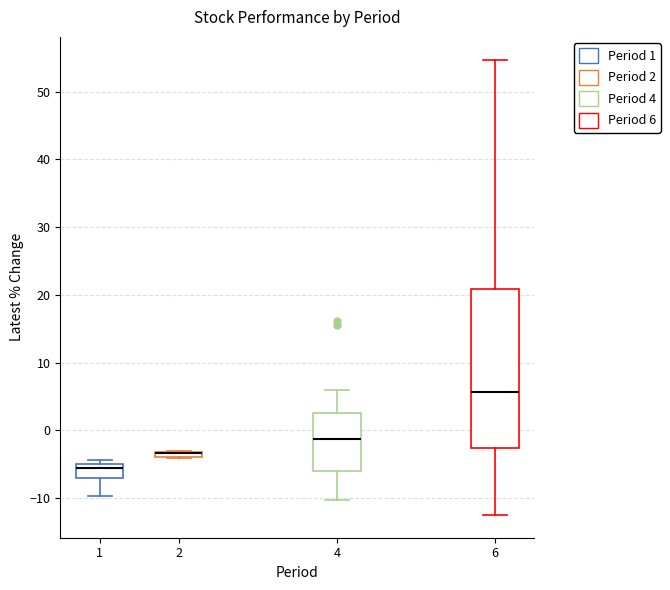

Comparing the boxes themselves (not the whiskers), which one is the tallest?

6